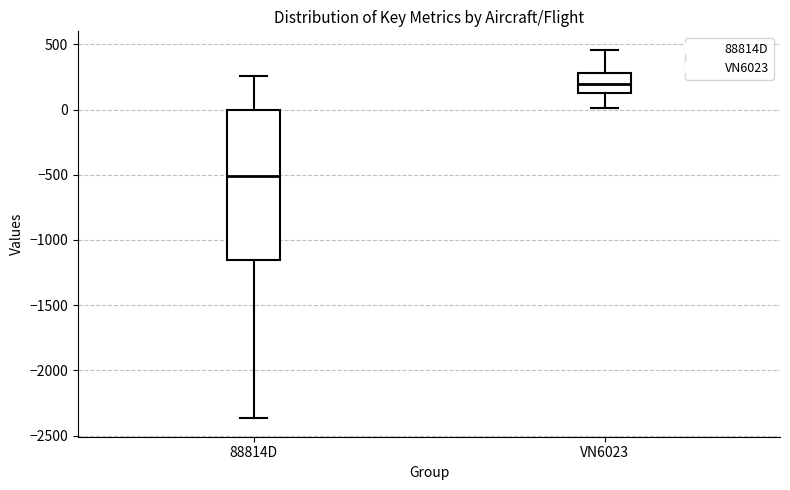

Reading left to right, transcribe this box plot: for each box, give where its median line is, the range the box spans, and where its two whiskers end, as read against the y-axis. The values are not printed on the chart, so give them approximately, as read against the axis.

88814D: median -500, box -1150 to 0, whiskers -2350 to 250
VN6023: median 200, box 150 to 300, whiskers 0 to 450